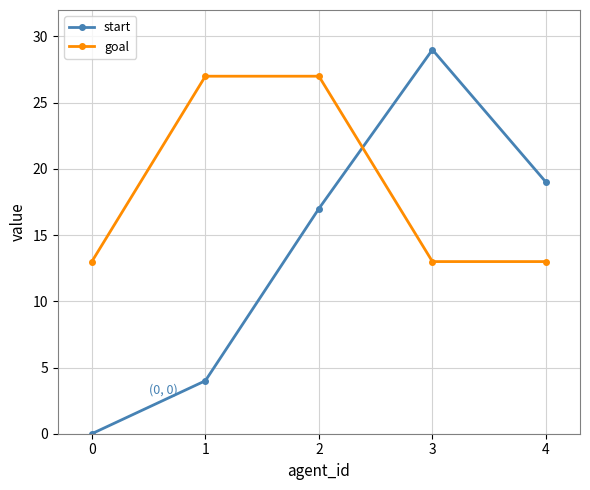

Rank the series by their average value, from lowest to highest.

start, goal